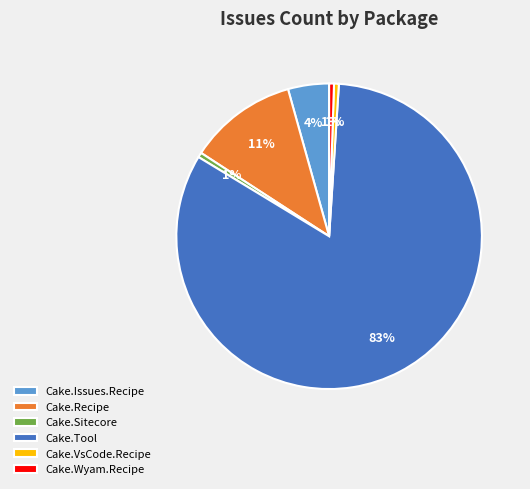

Is it true that Cake.Recipe is 11% of the pie?

True